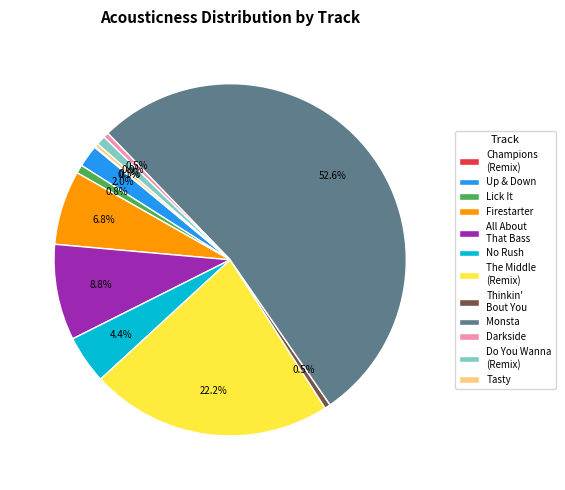

Is there any slice that represents more than half of the pie?

Yes